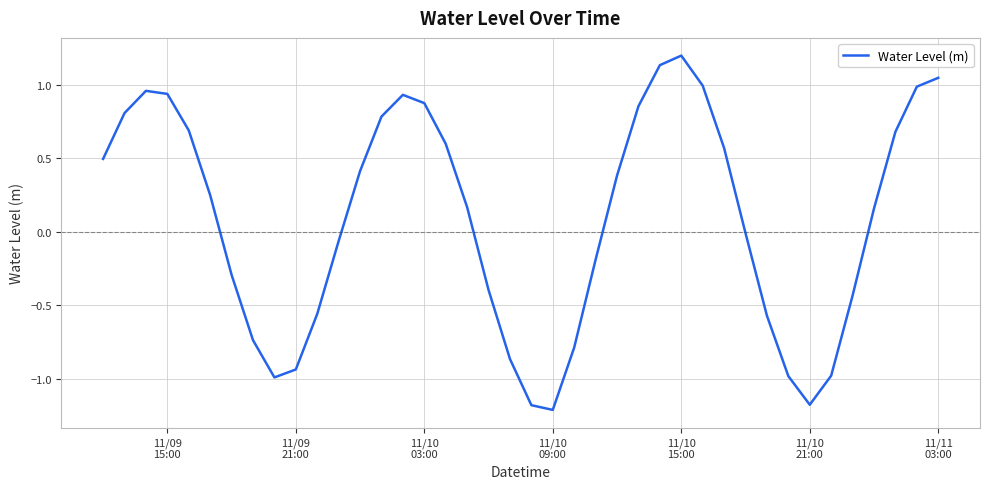

What is the difference between the maximum and minimum values?

2.4